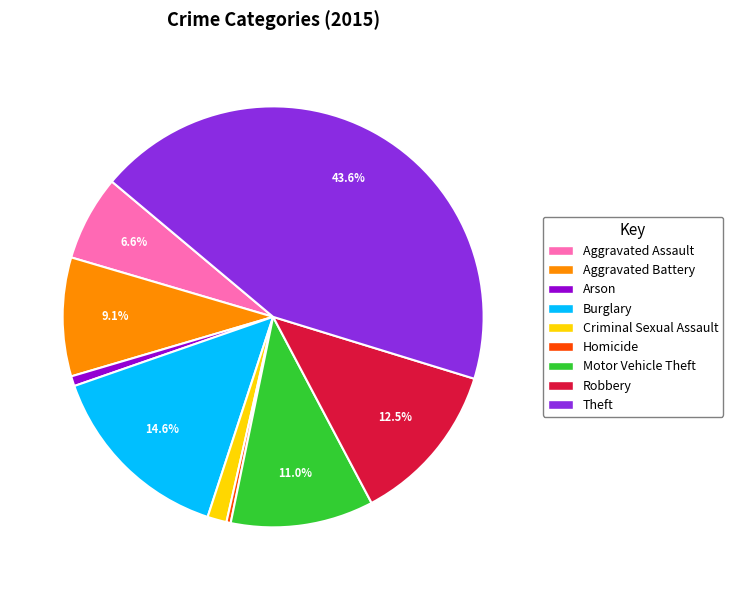

What is the total percentage of Aggravated Assault and Theft?

50.2%